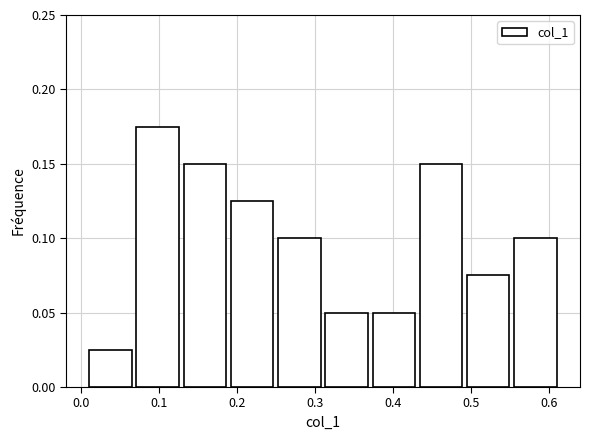

Reading left to right, list every bar in this chart as the range it spans on the x-axis followed by its height. Neither the bar edges nor the heights are printed on the chart, so give them approximately, as read against the axes.

0.01 to 0.07: 0.025
0.07 to 0.13: 0.175
0.13 to 0.19: 0.150
0.19 to 0.25: 0.125
0.25 to 0.31: 0.100
0.31 to 0.37: 0.050
0.37 to 0.43: 0.050
0.43 to 0.49: 0.150
0.49 to 0.55: 0.075
0.55 to 0.61: 0.100